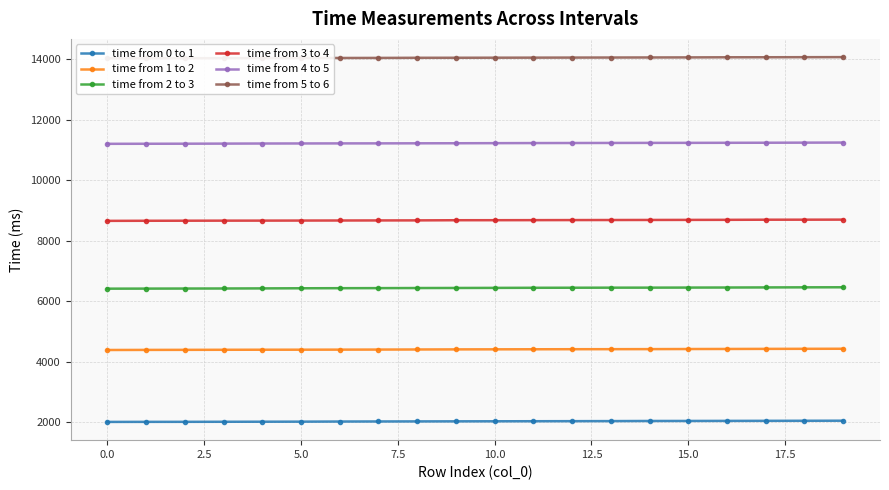

What is the sum of all time from 4 to 5 values?

224517